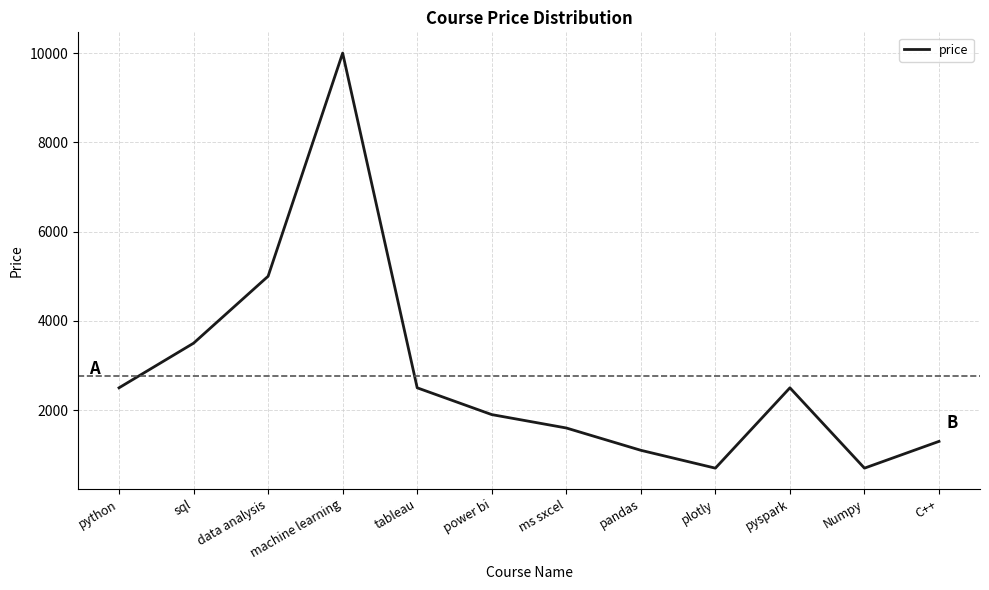

At which category does the data reach its first local valley?

plotly